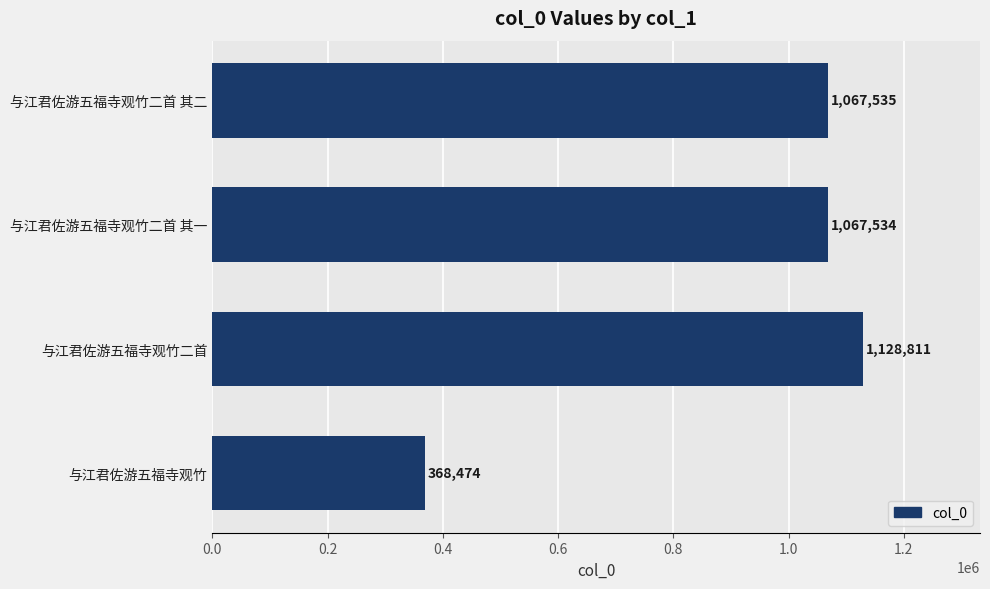

Is it true that the value at 与江君佐游五福寺观竹二首 其二 is 323453?

False